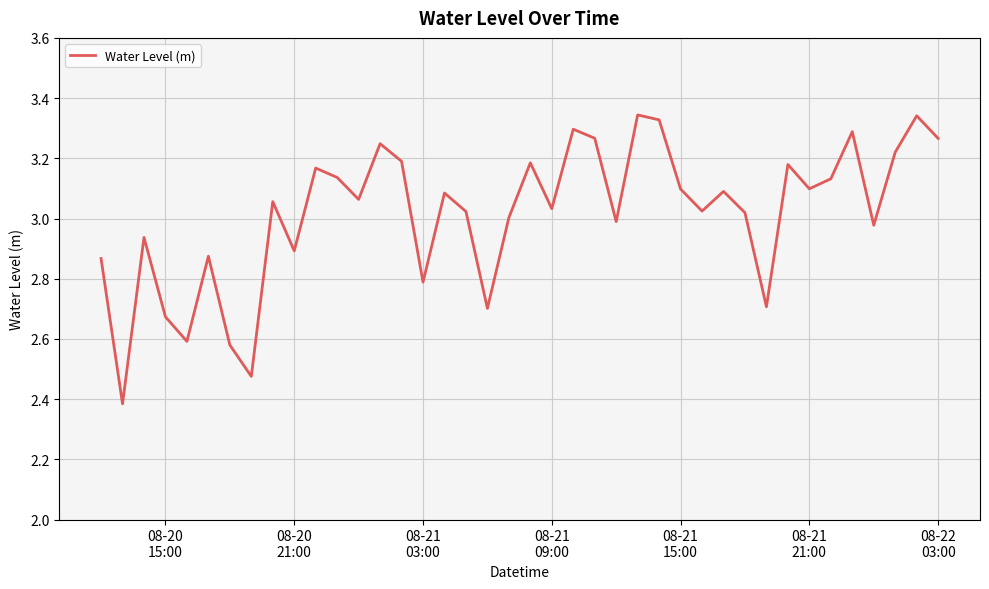

What is the smallest value displayed?

2.4